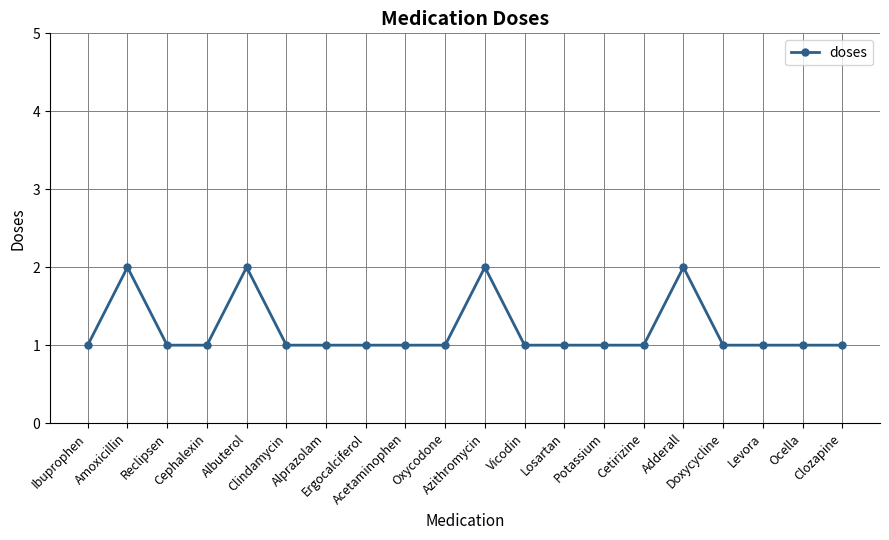

True or false: there are more than 2 points higher than both neighbors.

True